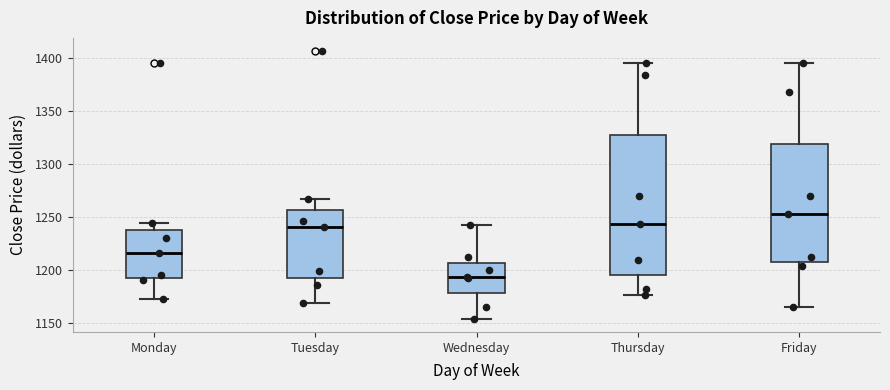

Where is the upper edge of the box for Thursday on the y-axis? The values are not printed on the chart, so give them approximately, as read against the axis.

1325